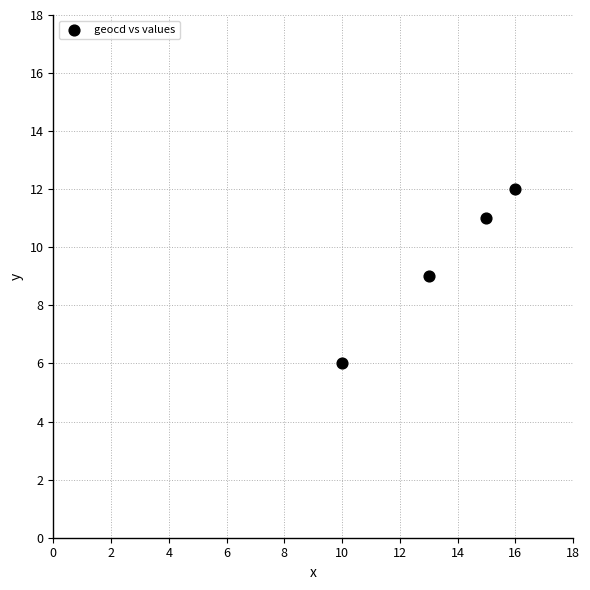

What is the range of Y values (max minus min)?

6